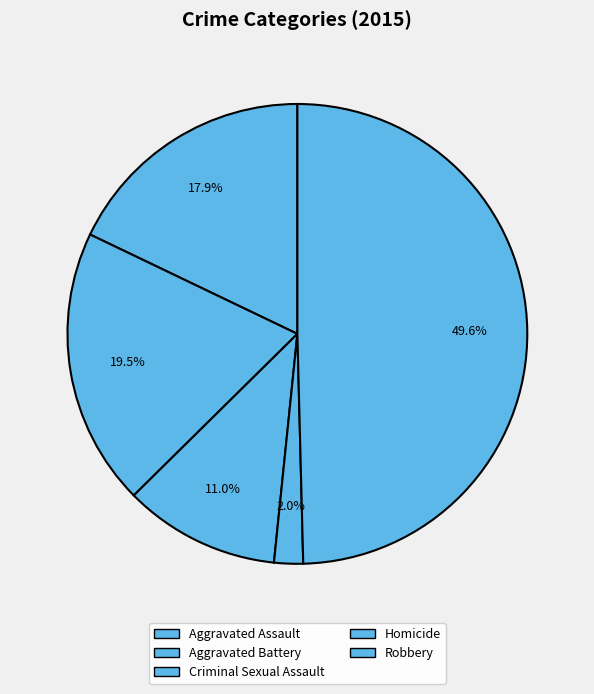

How many slices are in this pie chart?

5